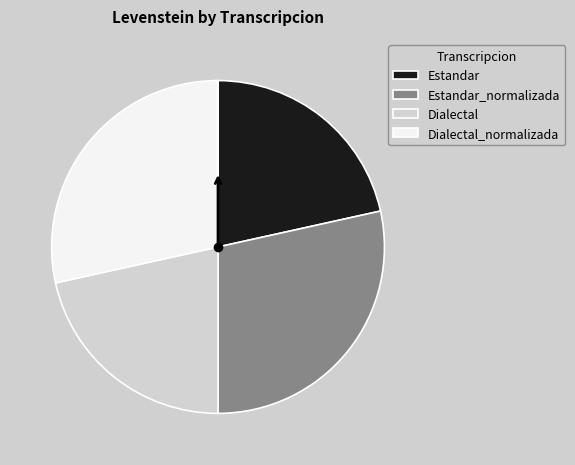

How many segments does this pie chart have?

4